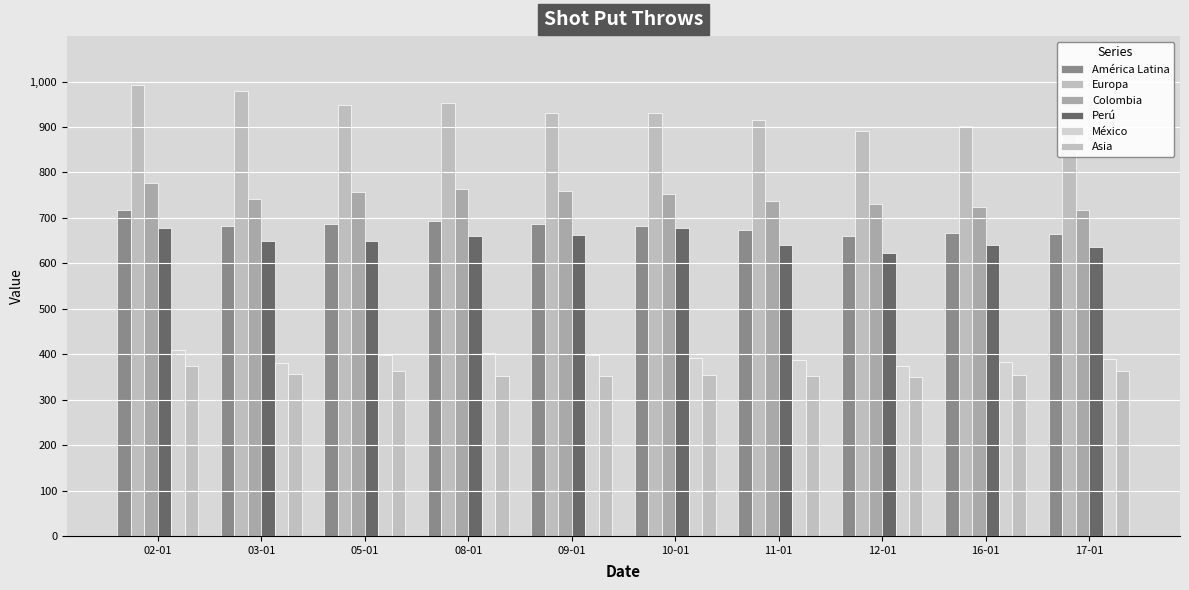

The Colombia series shows 764 at 08-01. True or false?

True